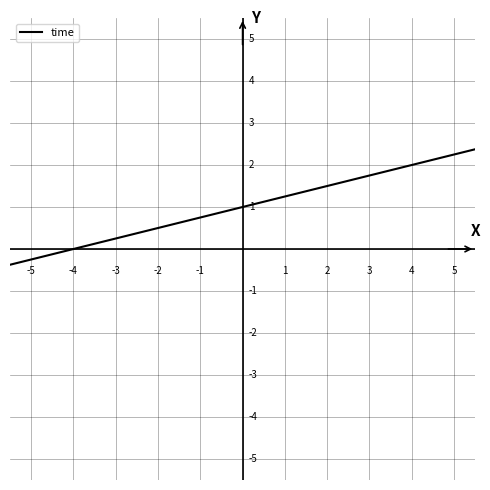

What is the greatest value displayed?

3.5